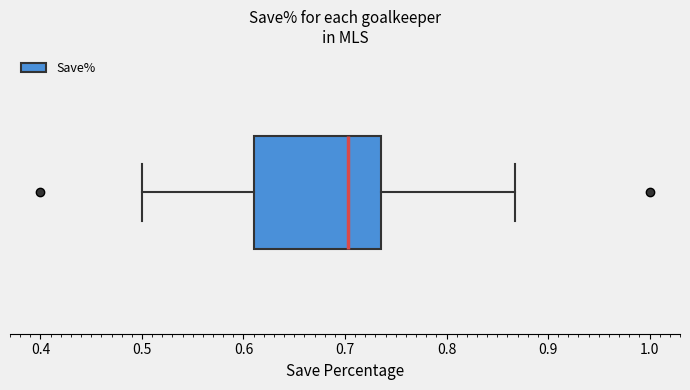

Where does the right whisker of the box end on the x-axis? The values are not printed on the chart, so give them approximately, as read against the axis.

0.87